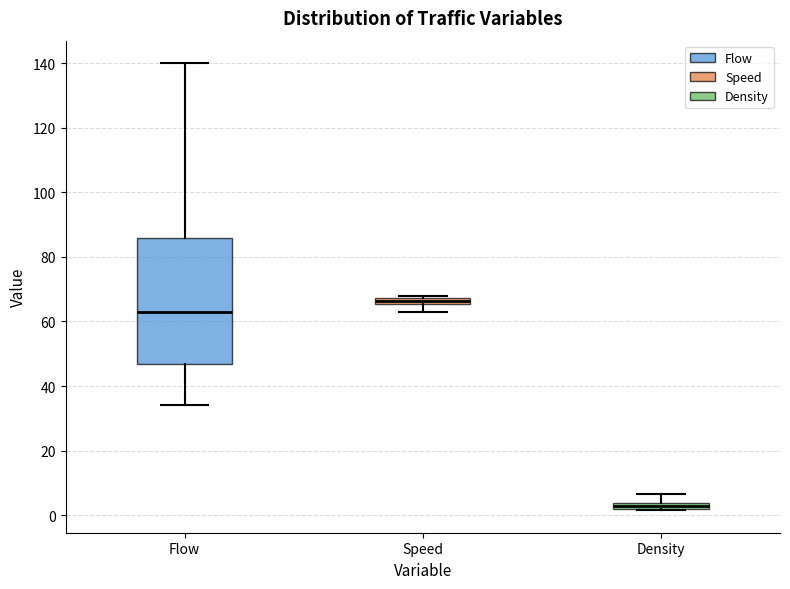

Which box is the tallest, from its lower edge to its upper edge?

Flow